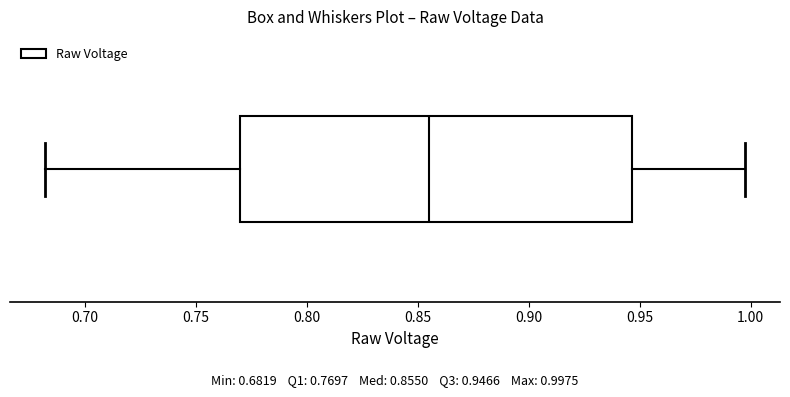

Transcribe this box plot: give where the median line is, the range the box spans, and where the two whiskers end, as read against the x-axis. The values are not printed on the chart, so give them approximately, as read against the axis.

median 0.855, box 0.770 to 0.945, whiskers 0.680 to 0.995